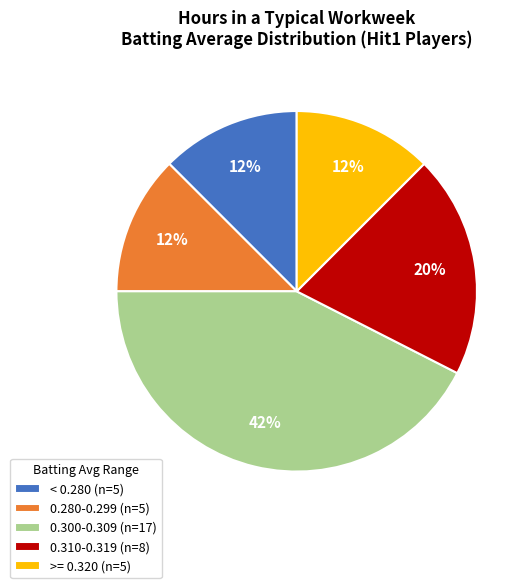

Approximately how many times larger is the value at < 0.280 (n=5) compared to 0.310-0.319 (n=8)?

0.6